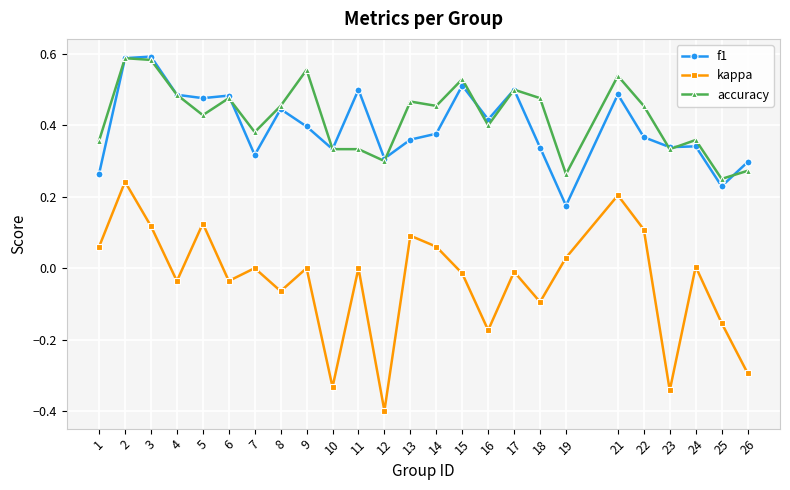

At which category does kappa reach its first local valley?

4